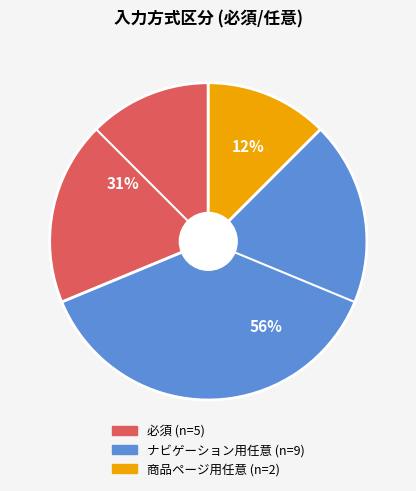

Between 必須 and 商品ページ用任意, which is larger?

必須